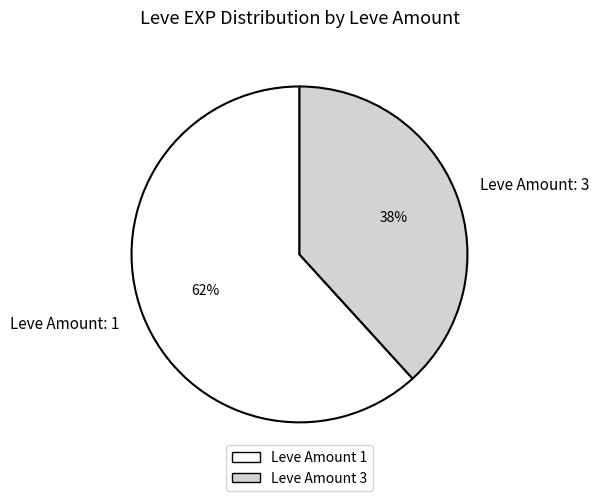

Combined, do Leve Amount: 3 and Leve Amount: 1 account for over 50%?

Yes